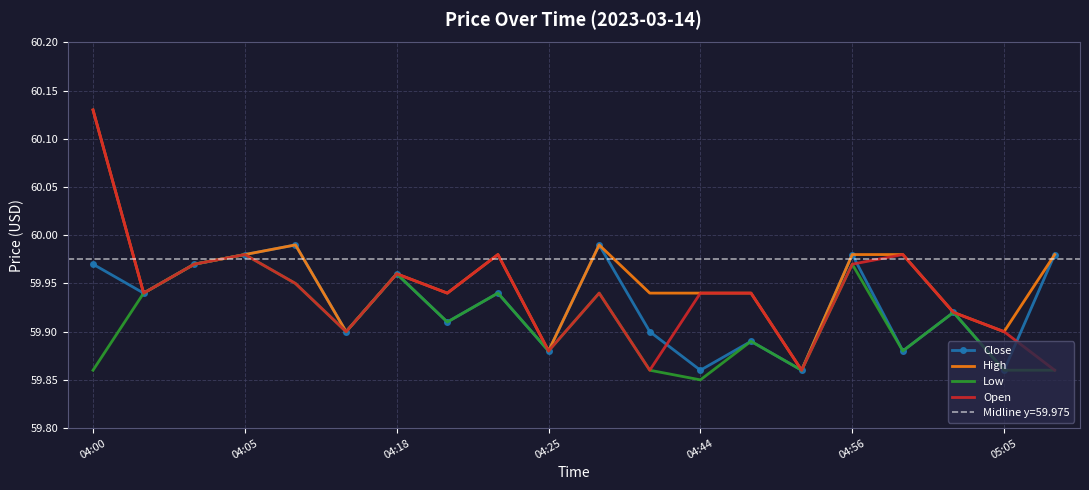

Which category has the lowest value in the Low series?

04:44